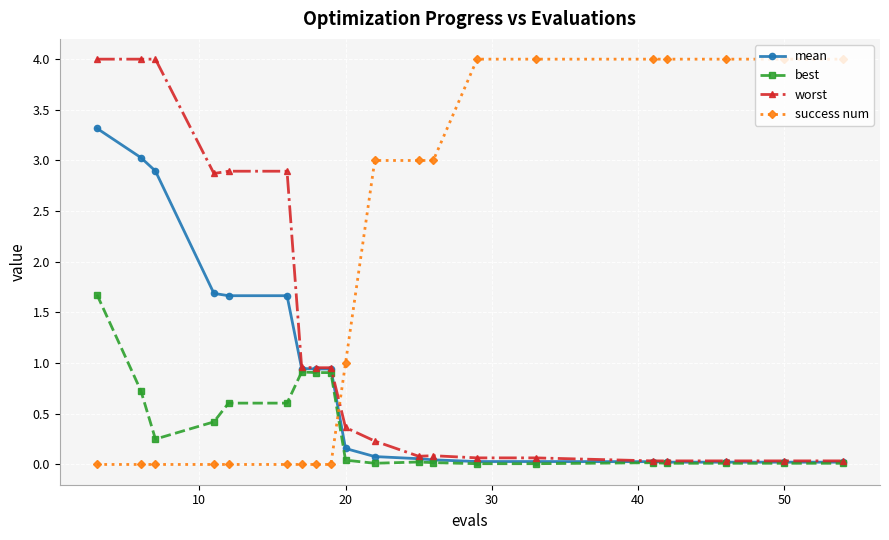

What is the value of the worst point at the 10th from the left?

0.4